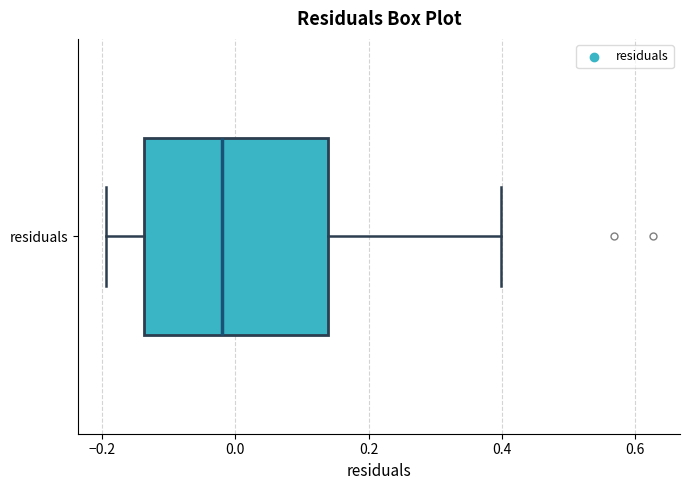

Read this box plot against the x-axis: the position of the median line, the range covered by the box, and the ends of both whiskers. The values are not printed on the chart, so give them approximately, as read against the axis.

median -0.02, box -0.14 to 0.14, whiskers -0.20 to 0.40